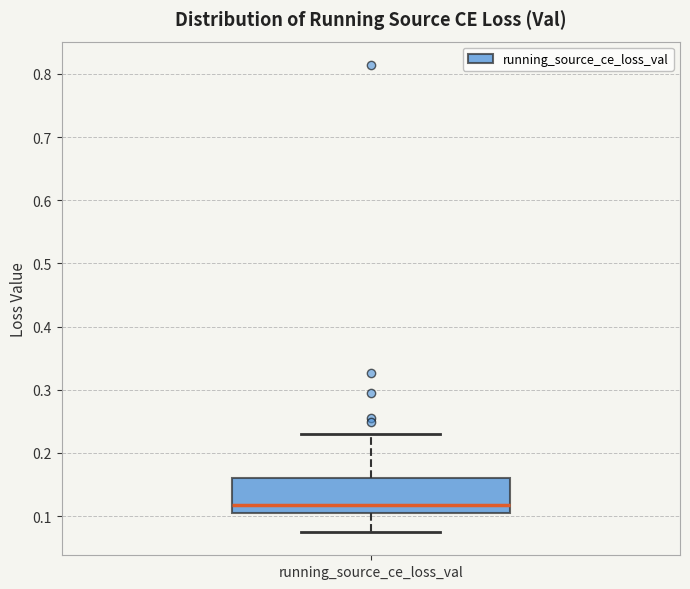

Read this box plot against the y-axis: the position of the median line, the range covered by the box, and the ends of both whiskers. The values are not printed on the chart, so give them approximately, as read against the axis.

median 0.12, box 0.10 to 0.16, whiskers 0.07 to 0.23